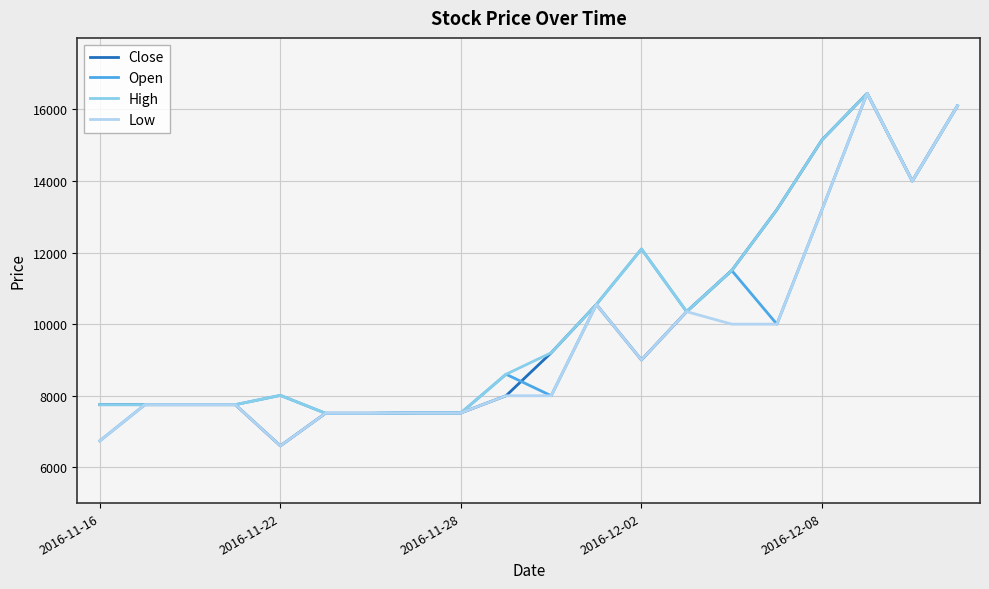

What is the highest value of the Low series?

16450